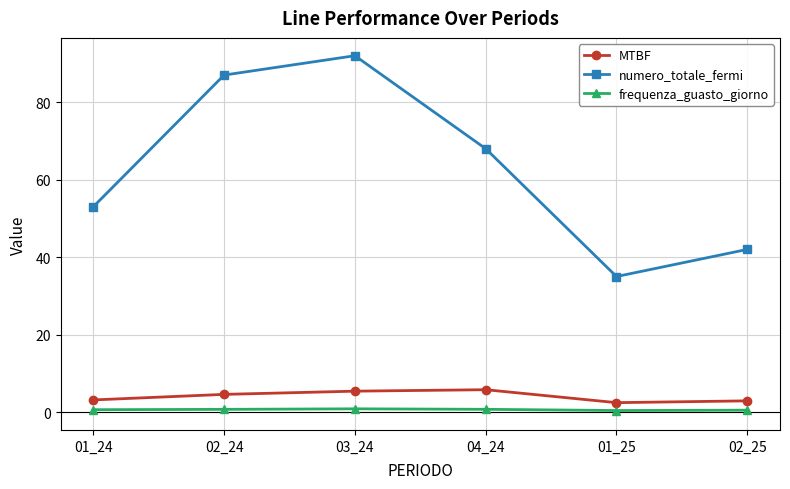

How many data points does each series have?

6